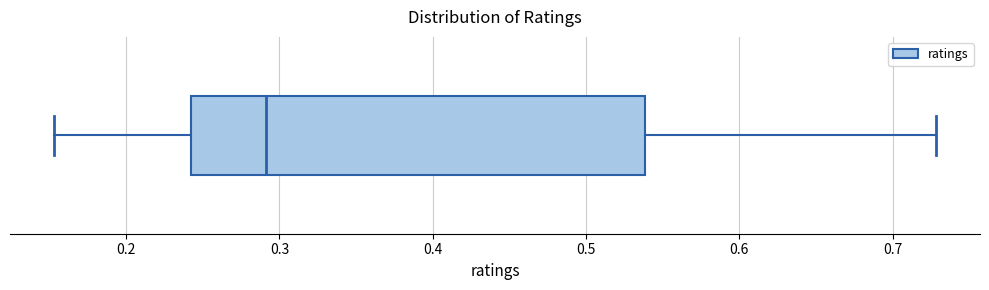

Read this box plot against the x-axis: the position of the median line, the range covered by the box, and the ends of both whiskers. The values are not printed on the chart, so give them approximately, as read against the axis.

median 0.29, box 0.24 to 0.54, whiskers 0.15 to 0.73